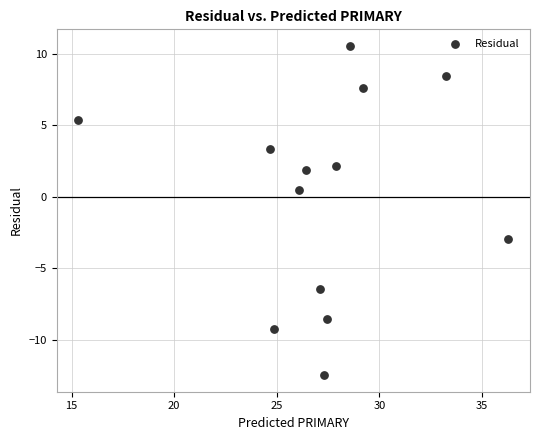

What is the range of Y values (max minus min)?

23.0